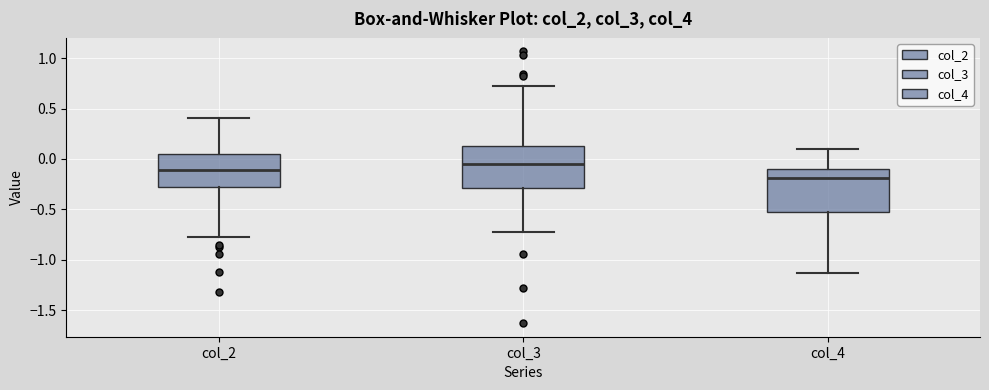

Reading left to right, read every box against the y-axis: the position of its median line, the range the box covers, and the ends of its whiskers. The values are not printed on the chart, so give them approximately, as read against the axis.

col_2: median -0.10, box -0.30 to 0.05, whiskers -0.75 to 0.40
col_3: median -0.05, box -0.30 to 0.15, whiskers -0.70 to 0.70
col_4: median -0.20, box -0.50 to -0.10, whiskers -1.15 to 0.10